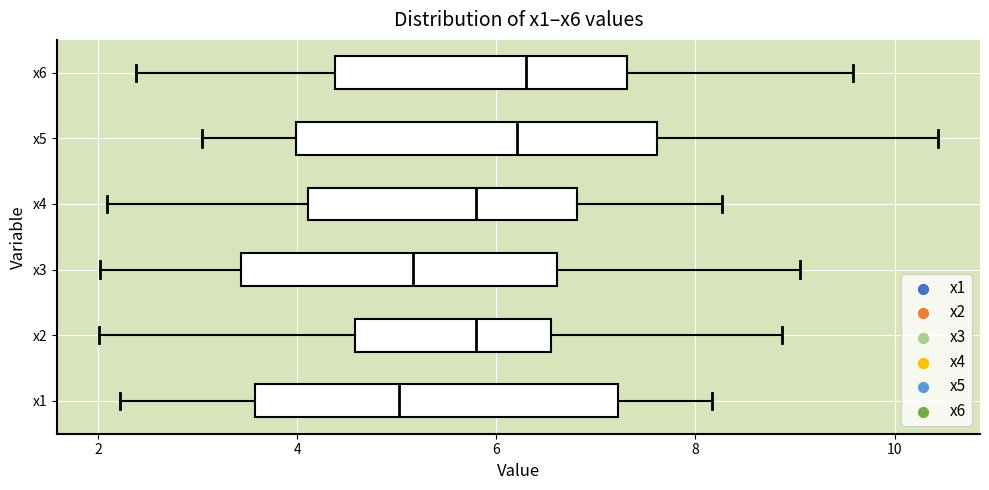

Where does the left whisker of the box for x3 end on the x-axis? The values are not printed on the chart, so give them approximately, as read against the axis.

2.0